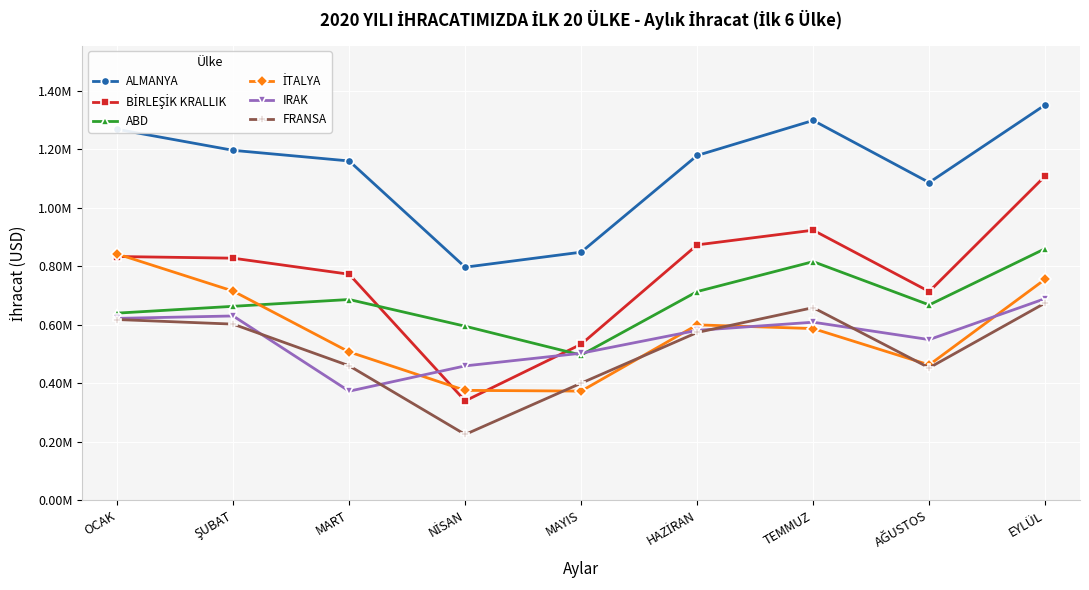

What is the label of the 9th point from the right?

OCAK